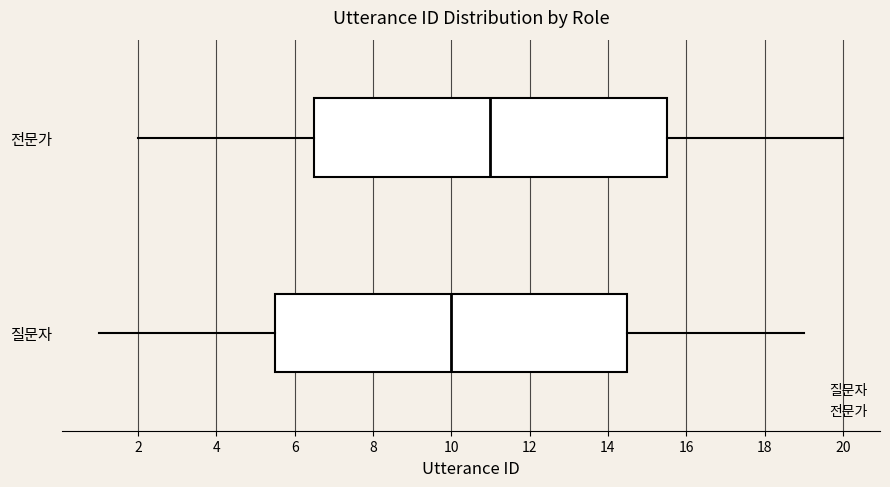

Which box has the furthest to the right median line?

전문가